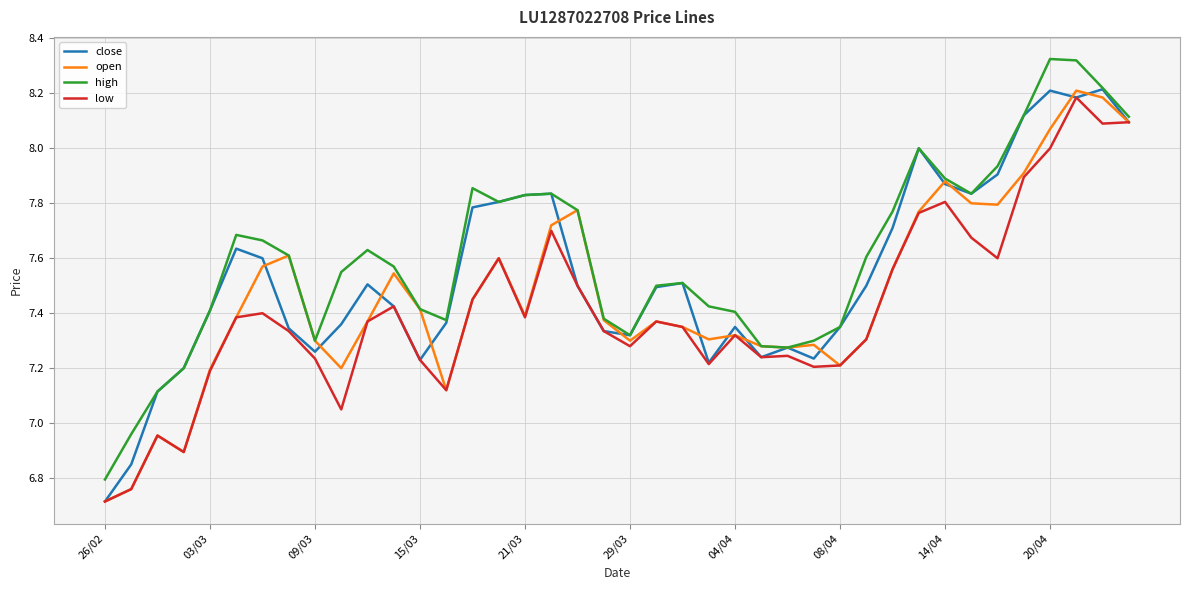

What is the minimum value for open?

6.7